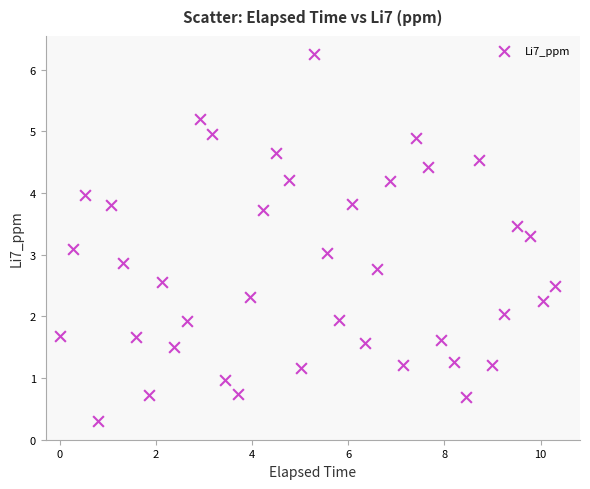

What is the range of X values (max minus min)?

10.3